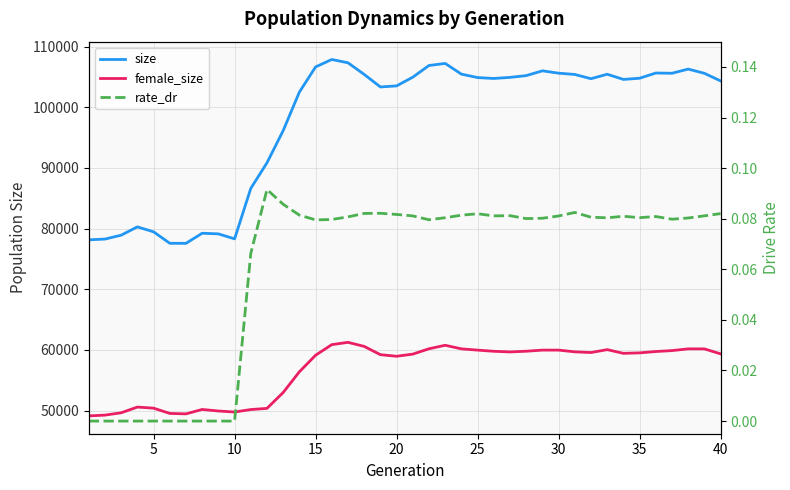

Reading left to right, extract all data points from this chart.

size: 78149.0	78275.0	78917.0	80284.0	79469.0	77580.0	77571.0	79235.0	79131.0	78310.0	86623.0	90845.0	96149.0	102499.0	106643.0	107869.0	107322.0	105412.0	103343.0	103517.0	104955.0	106878.0	107221.0	105453.0	104888.0	104741.0	104919.0	105211.0	105999.0	105612.0	105401.0	104701.0	105438.0	104584.0	104779.0	105639.0	105599.0	106287.0	105590.0	104334.0
female_size: 49134.0	49265.0	49648.0	50589.0	50410.0	49542.0	49469.0	50197.0	49942.0	49773.0	50180.0	50374.0	52992.0	56404.0	59132.0	60877.0	61258.0	60588.0	59225.0	58961.0	59316.0	60196.0	60773.0	60184.0	59975.0	59782.0	59677.0	59793.0	59976.0	59976.0	59691.0	59578.0	60053.0	59445.0	59521.0	59744.0	59896.0	60182.0	60178.0	59357.0
rate_dr: 0.0	0.0	0.0	0.0	0.0	0.0	0.0	0.0	0.0	0.0	0.1	0.1	0.1	0.1	0.1	0.1	0.1	0.1	0.1	0.1	0.1	0.1	0.1	0.1	0.1	0.1	0.1	0.1	0.1	0.1	0.1	0.1	0.1	0.1	0.1	0.1	0.1	0.1	0.1	0.1